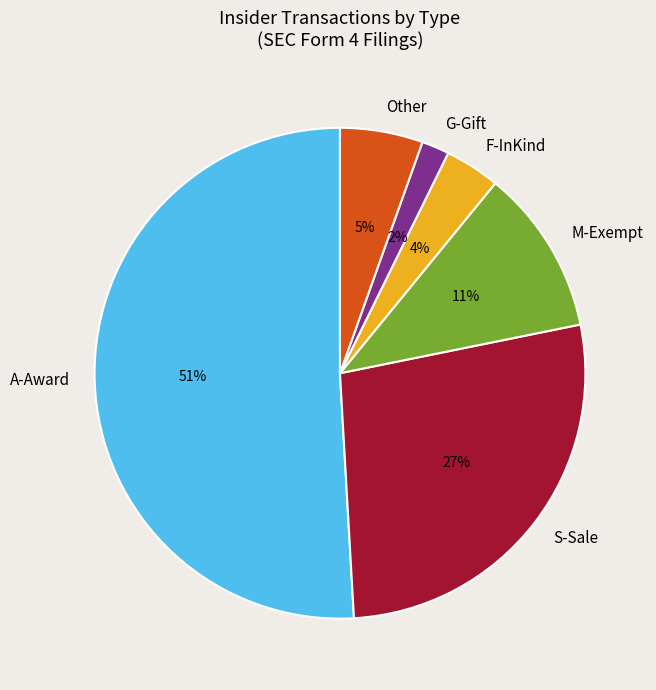

Does Other represent more than half of the total?

No